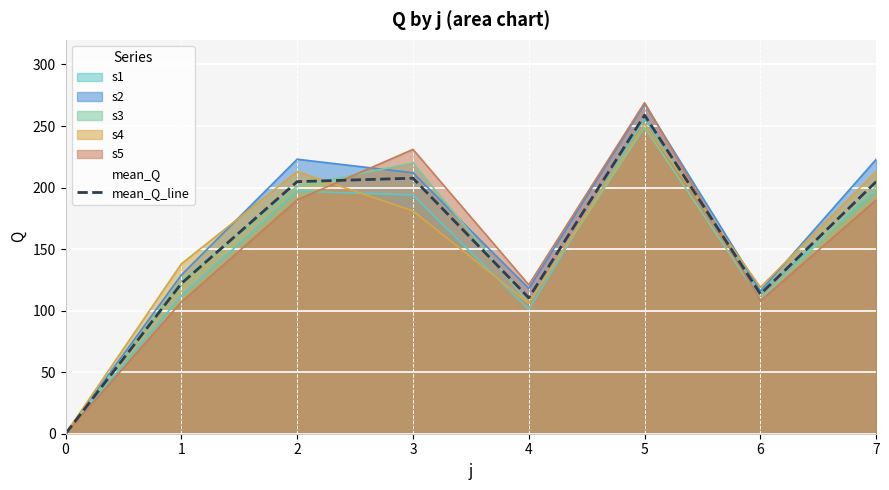

Does the chart display data point markers on the line(s)?

No